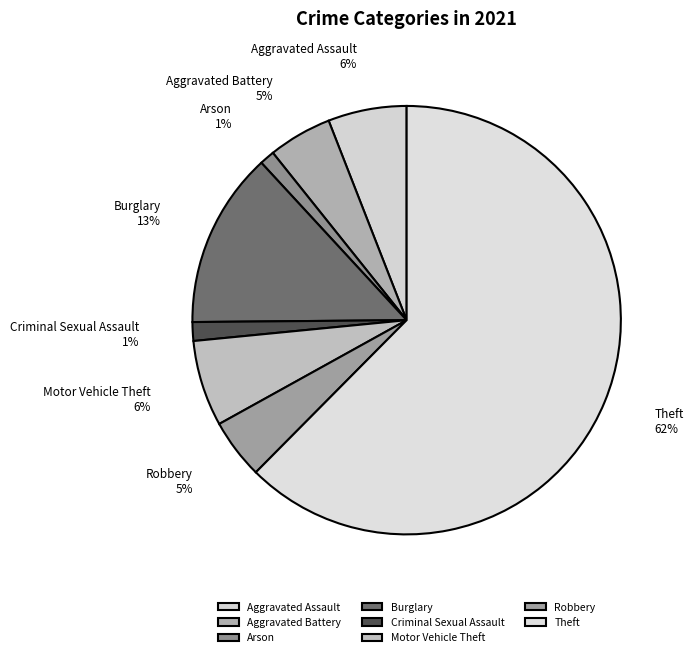

Is it true that Burglary is 1% of the pie?

False